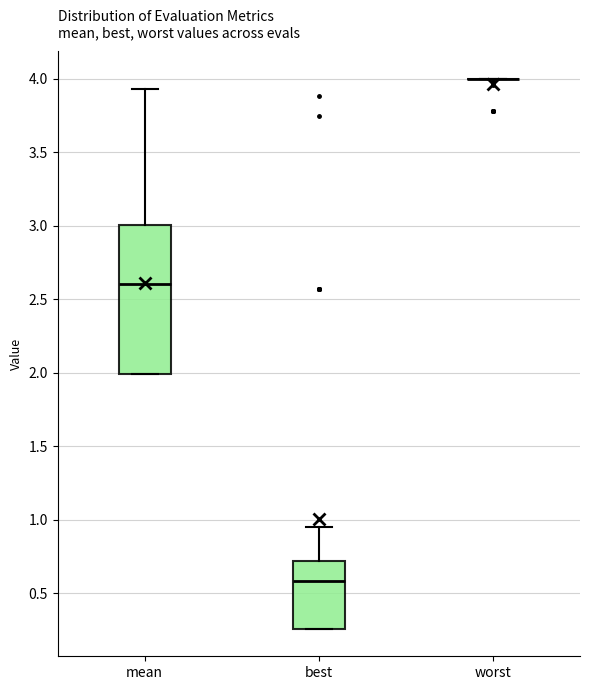

Comparing the boxes themselves (not the whiskers), which one is the tallest?

mean